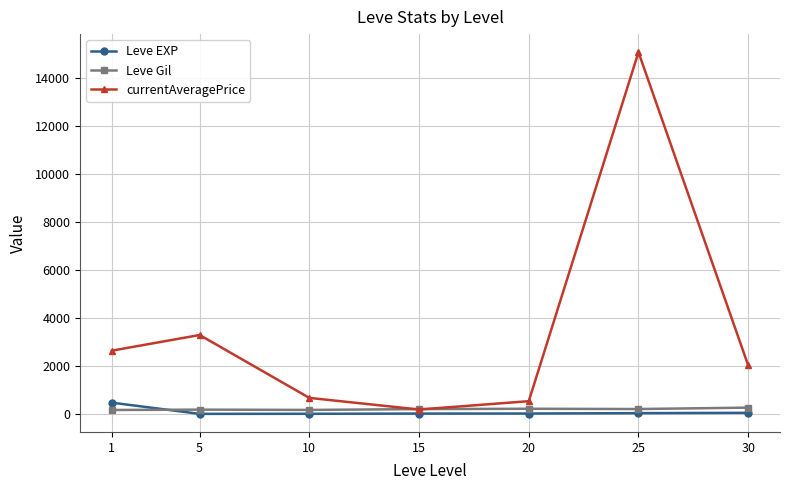

In currentAveragePrice, how many points are higher than both neighbors (excluding endpoints)?

2